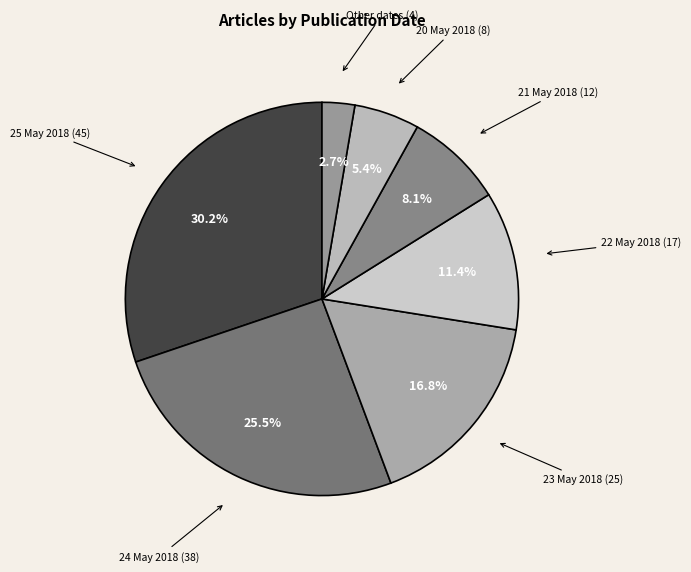

How many segments does this pie chart have?

7